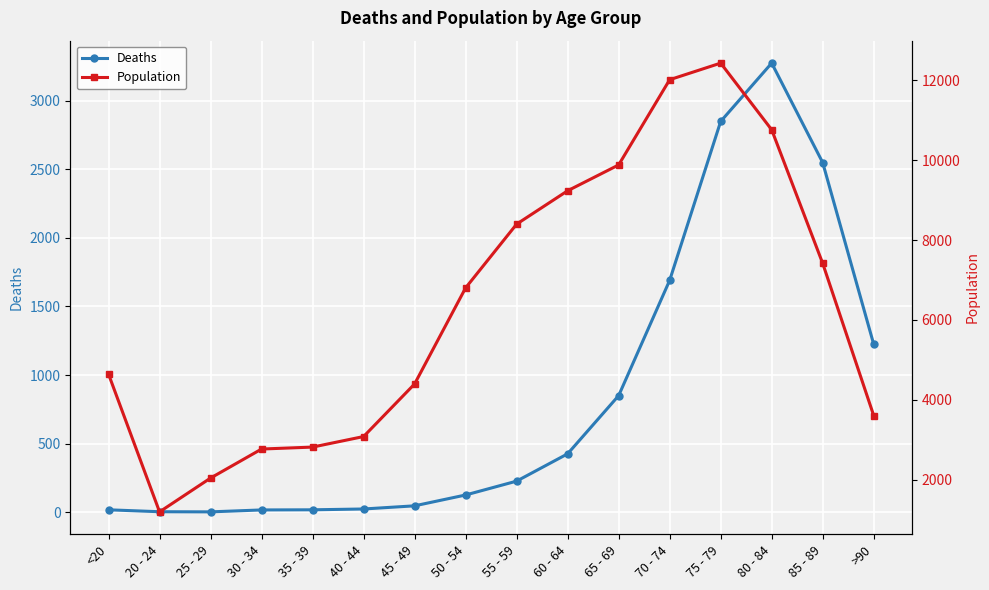

Rank the series by their maximum value, from lowest to highest.

Deaths, Population